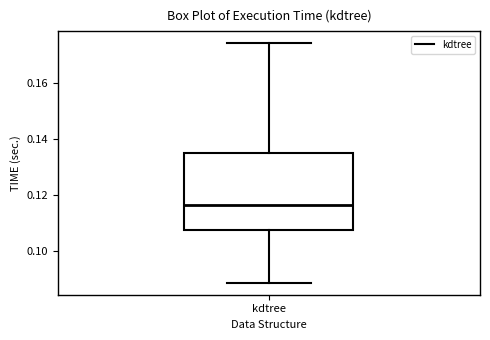

Where does the median line of the box for kdtree sit on the y-axis? The values are not printed on the chart, so give them approximately, as read against the axis.

0.116